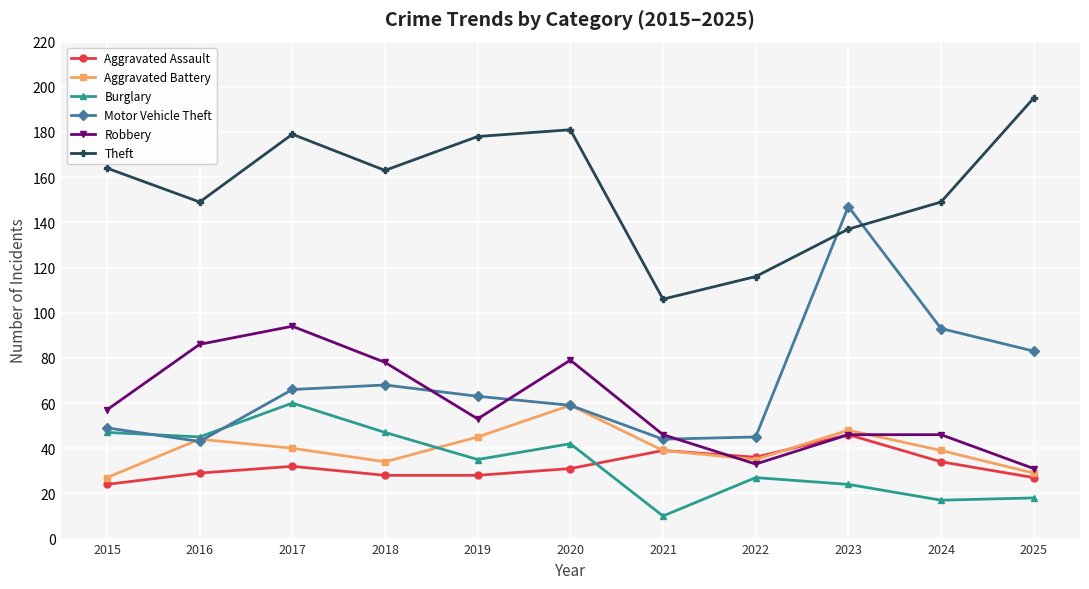

The Motor Vehicle Theft series shows 92 at 2023. True or false?

False